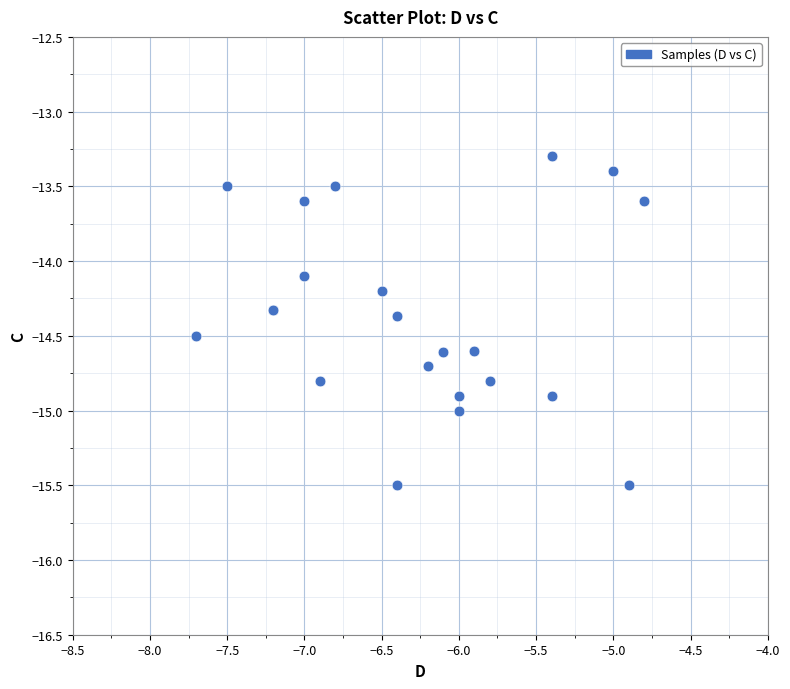

What Y value in the scatter plot is closest to -14?

-14.1